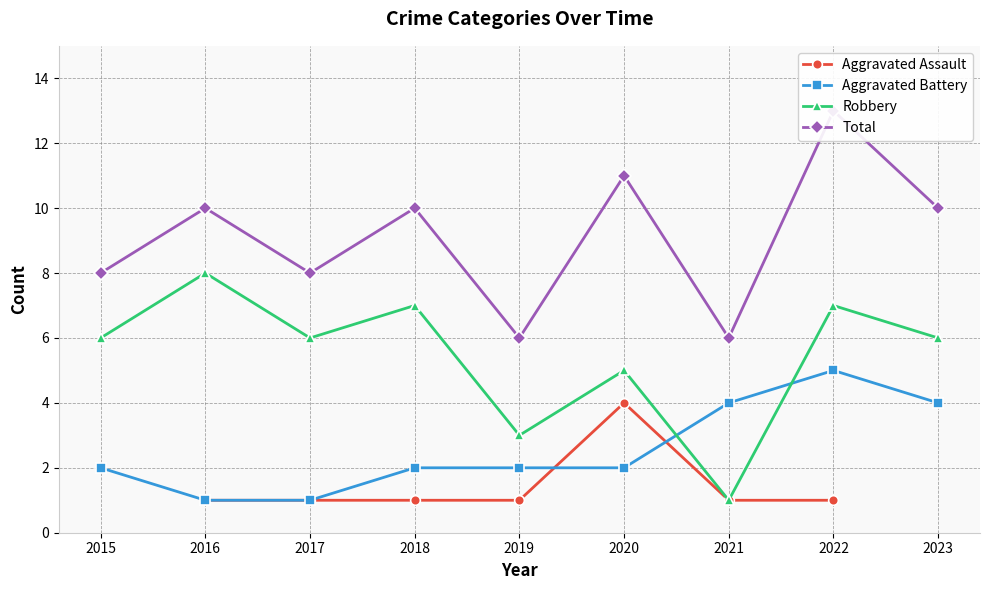

How many times do Aggravated Battery and Aggravated Assault cross each other?

2